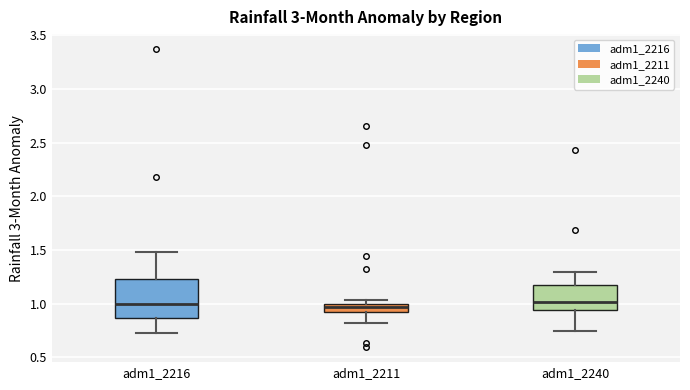

Reading left to right, transcribe this box plot: for each box, give where its median line is, the range the box spans, and where its two whiskers end, as read against the y-axis. The values are not printed on the chart, so give them approximately, as read against the axis.

adm1_2216: median 1.00, box 0.85 to 1.25, whiskers 0.75 to 1.50
adm1_2211: median 0.95, box 0.90 to 1.00, whiskers 0.80 to 1.05
adm1_2240: median 1.00, box 0.95 to 1.20, whiskers 0.75 to 1.30